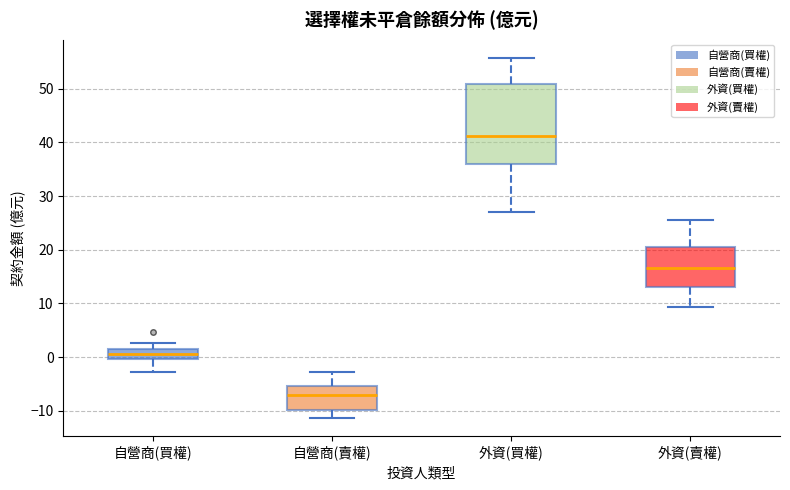

Which box is the tallest, from its lower edge to its upper edge?

外資(買權)